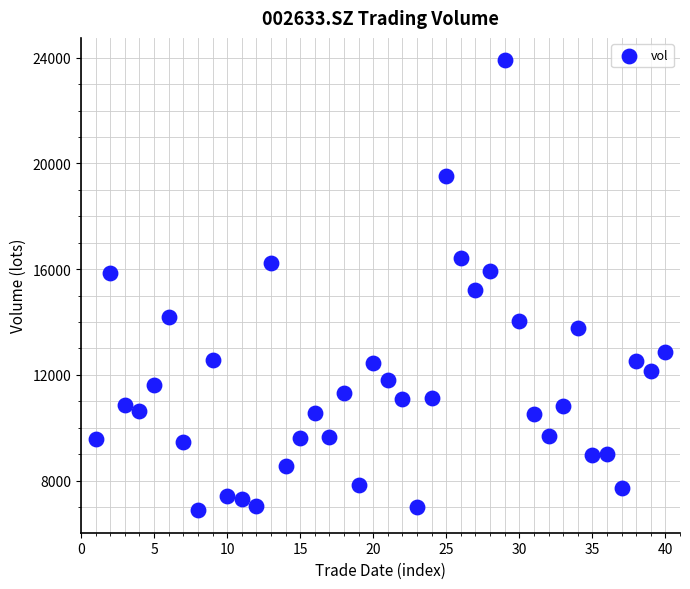

What is the range of X values (max minus min)?

39.0